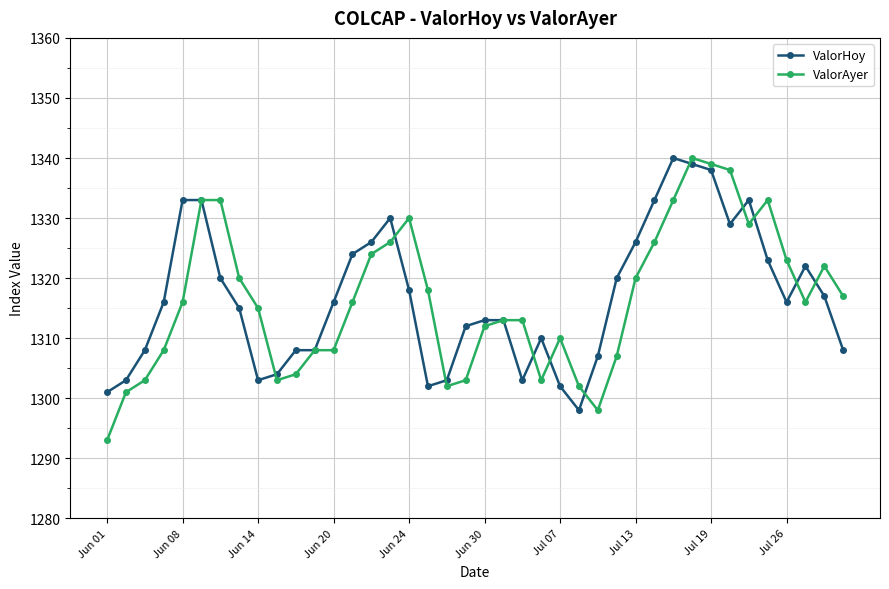

Which series has the widest spread of values?

ValorAyer